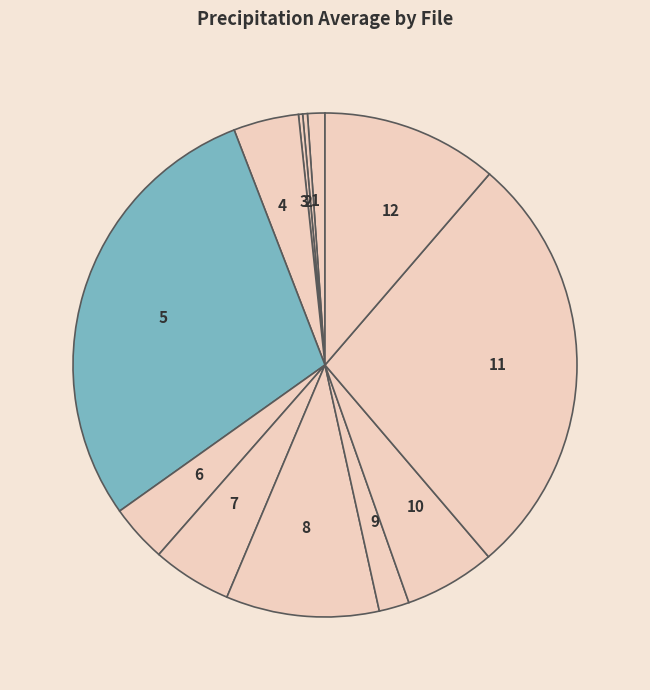

Is 10 the majority of the pie?

No